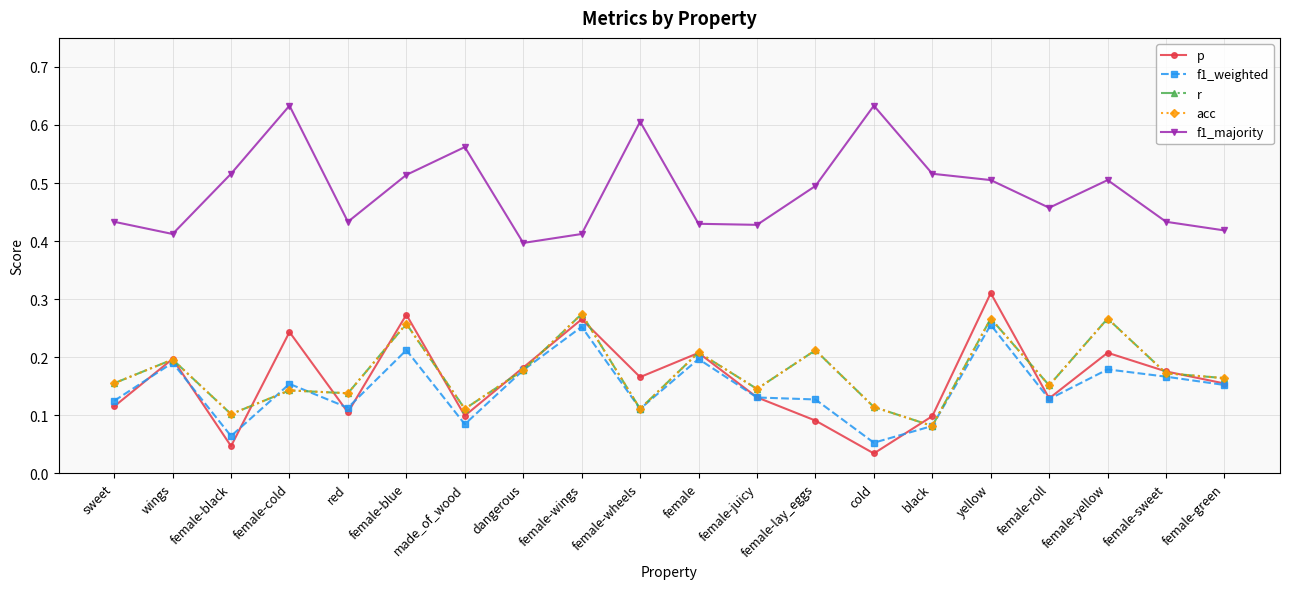

Which series changed the most between female-juicy and black?

f1_majority